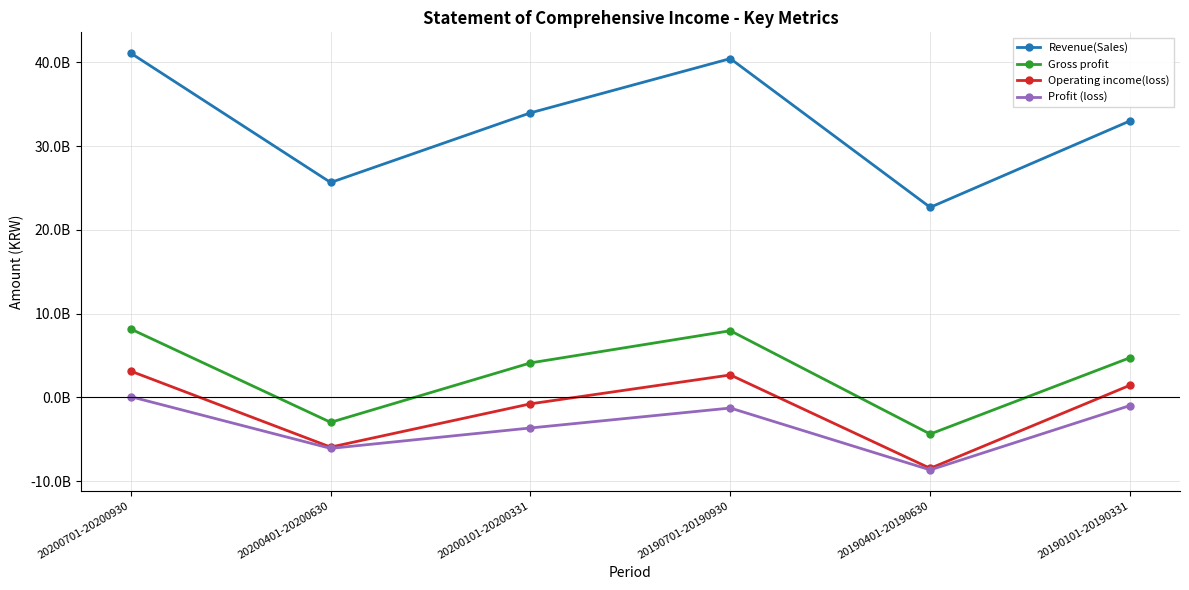

At which category does the chart reach its minimum across all series?

20190401-20190630